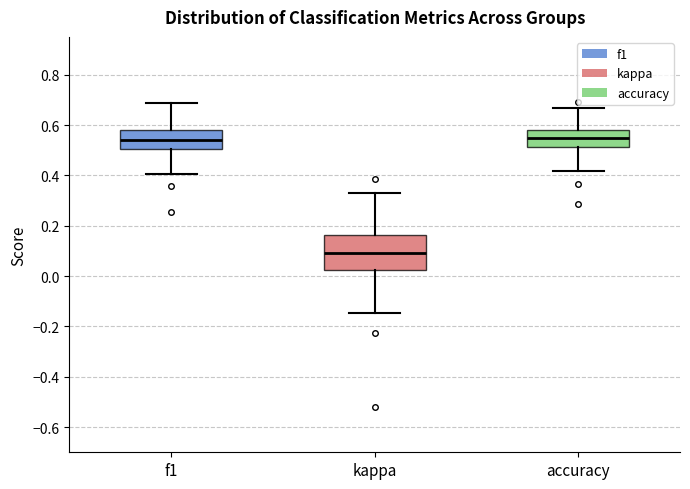

Reading left to right, read every box against the y-axis: the position of its median line, the range the box covers, and the ends of its whiskers. The values are not printed on the chart, so give them approximately, as read against the axis.

f1: median 0.54, box 0.50 to 0.58, whiskers 0.40 to 0.68
kappa: median 0.10, box 0.02 to 0.16, whiskers -0.14 to 0.34
accuracy: median 0.54, box 0.52 to 0.58, whiskers 0.42 to 0.66